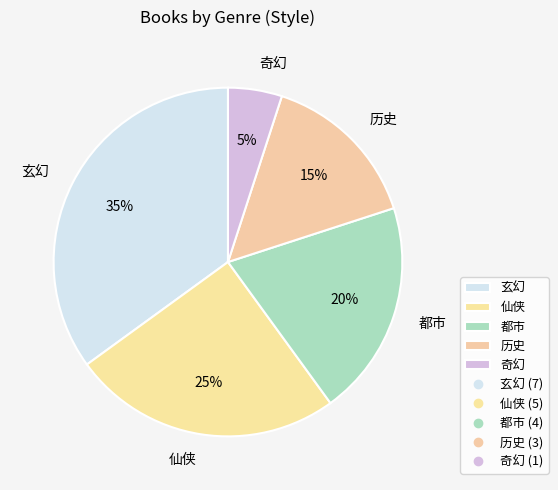

Does 仙侠 represent more than half of the total?

No